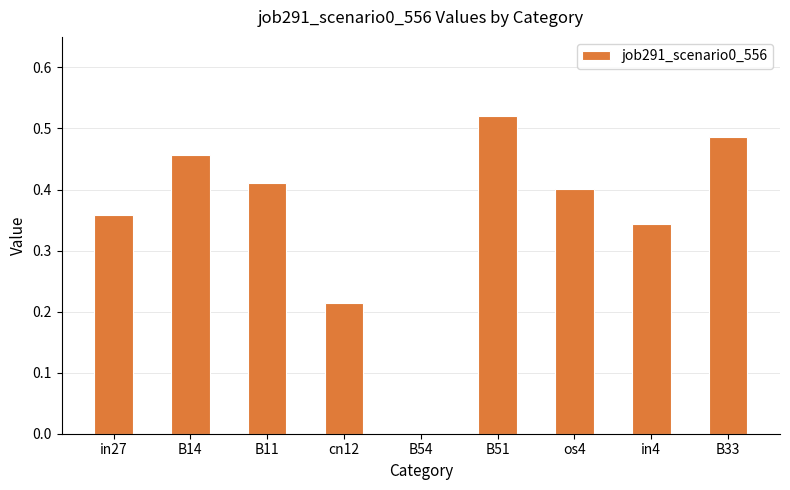

Between in4 and cn12, which is larger?

in4